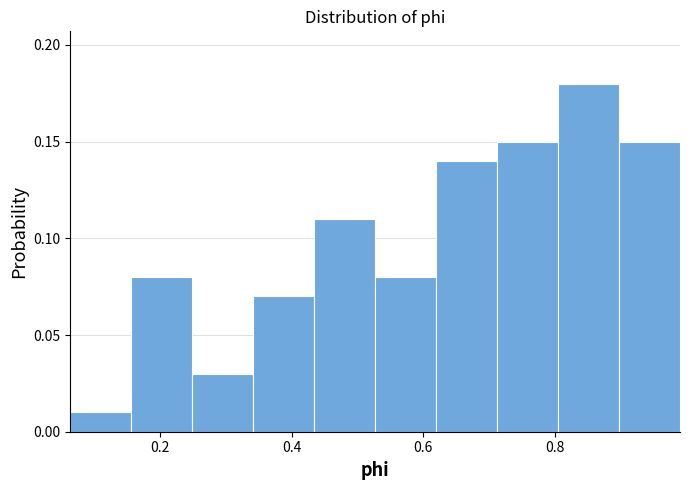

What is the height of the bar covering 0.16 to 0.24 on the x-axis? Neither the bar edges nor the heights are printed on the chart, so give them approximately, as read against the axes.

0.08